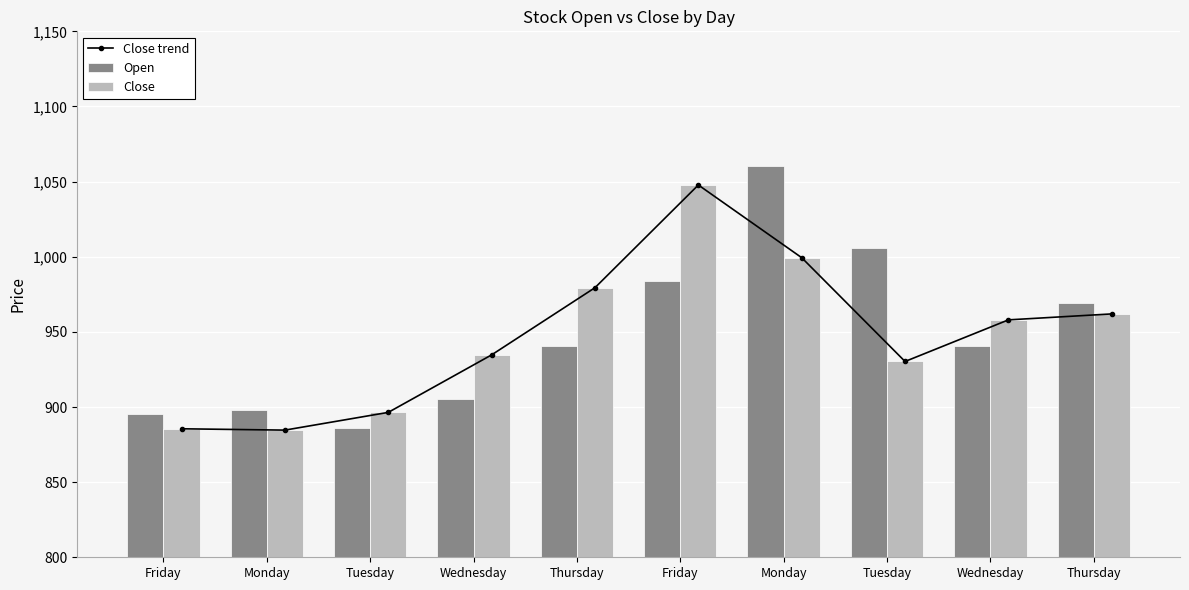

Reading left to right, what are all the values shown in this chart?

Close trend: 885.5	884.6	896.4	934.7	979.4	1047.8	999.4	930.3	958.0	962.0
Open: 895.1	897.9	886.2	905.4	940.7	984.0	1060.7	1005.8	940.6	969.5
Close: 885.5	884.6	896.4	934.7	979.4	1047.8	999.4	930.3	958.0	962.0